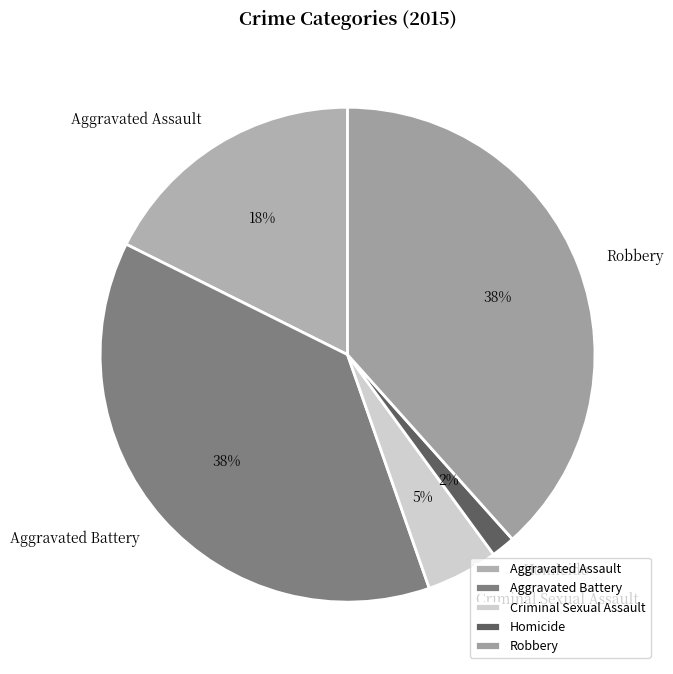

Combined, do Robbery and Homicide account for over 50%?

No